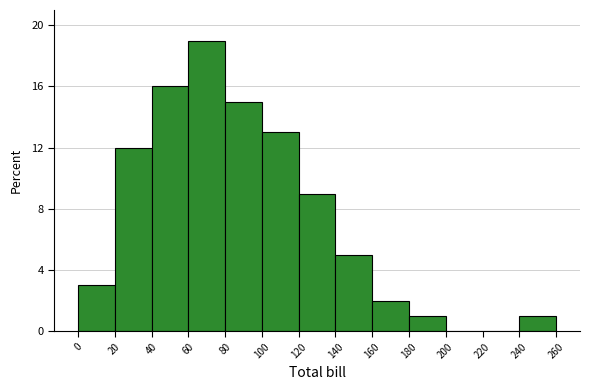

How tall is the bar that spans 80 to 100 on the x-axis? The values are not printed on the chart, so give them approximately, as read against the axis.

15